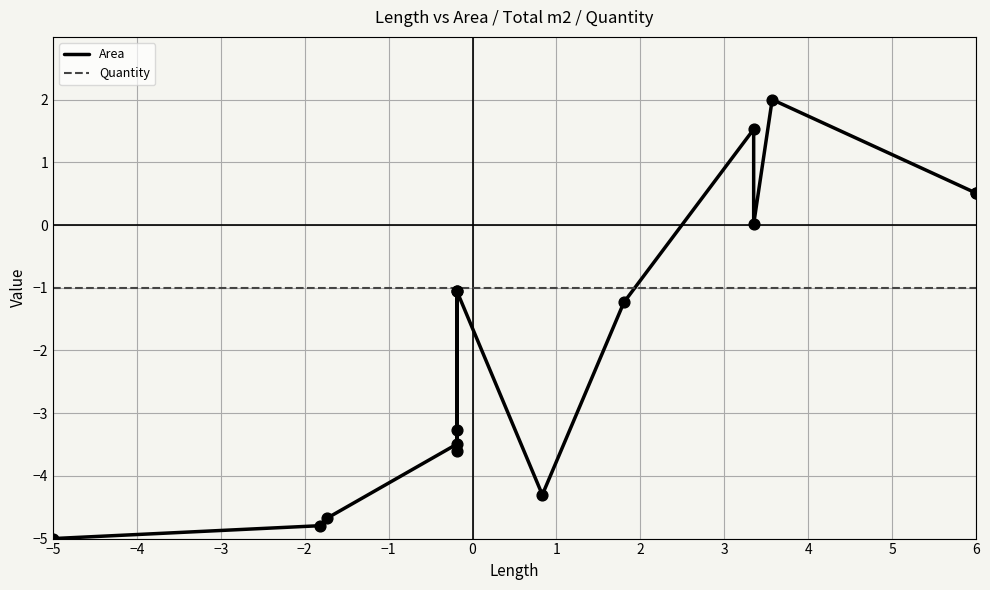

What is the total value across all series at 2?

-2.1